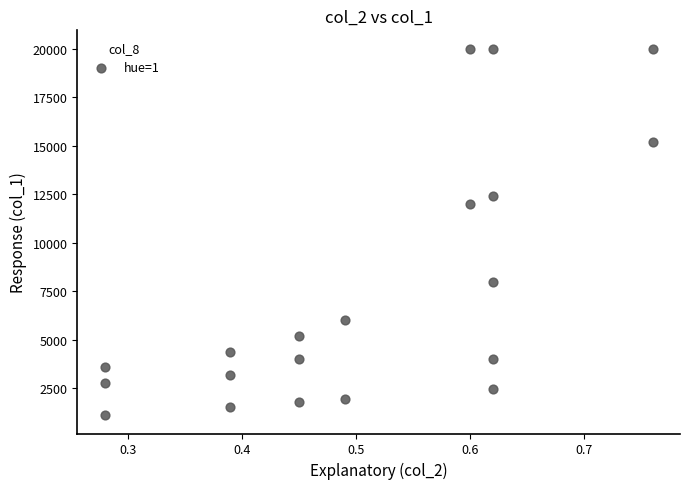

What is the range of Y values (max minus min)?

18880